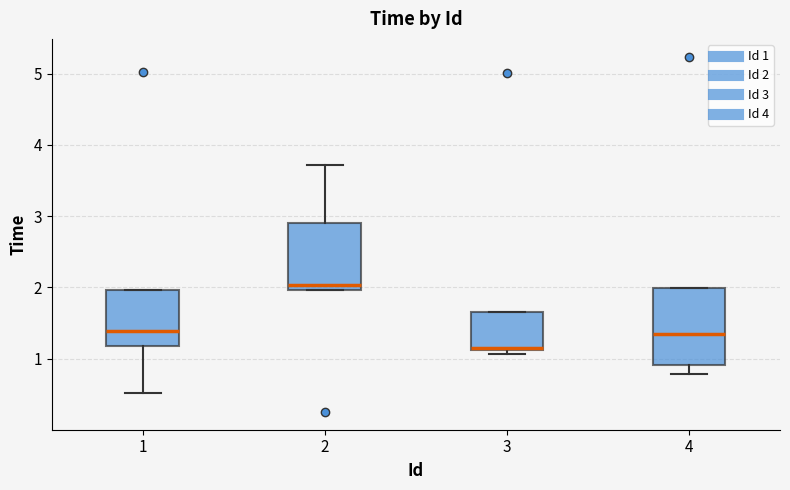

Reading left to right, transcribe this box plot: for each box, give where its median line is, the range the box spans, and where its two whiskers end, as read against the y-axis. The values are not printed on the chart, so give them approximately, as read against the axis.

1: median 1.4, box 1.2 to 2.0, whiskers 0.5 to 2.0
2: median 2.0 (just above the box's lower edge), box 2.0 to 2.9, whiskers 2.0 to 3.7
3: median 1.2, box 1.1 to 1.7, whiskers 1.1 (just below the box's lower edge) to 1.7
4: median 1.3, box 0.9 to 2.0, whiskers 0.8 to 2.0